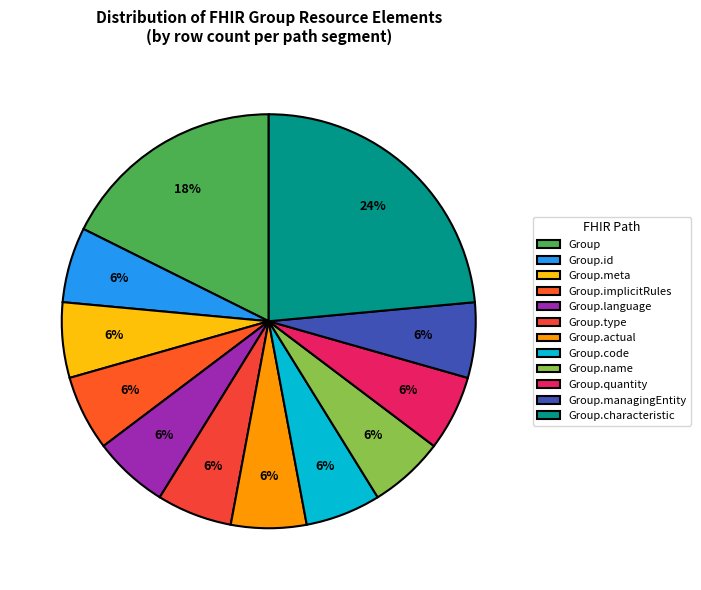

How many segments does this pie chart have?

12